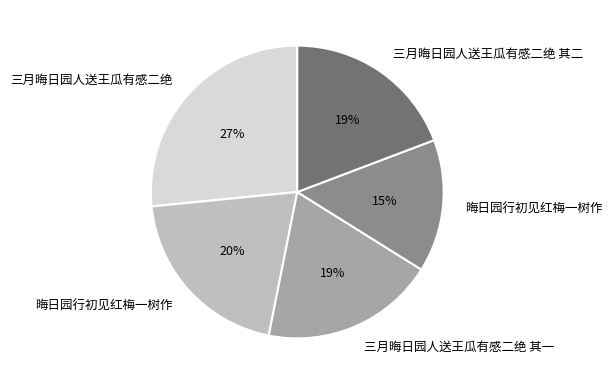

How many segments does this pie chart have?

5